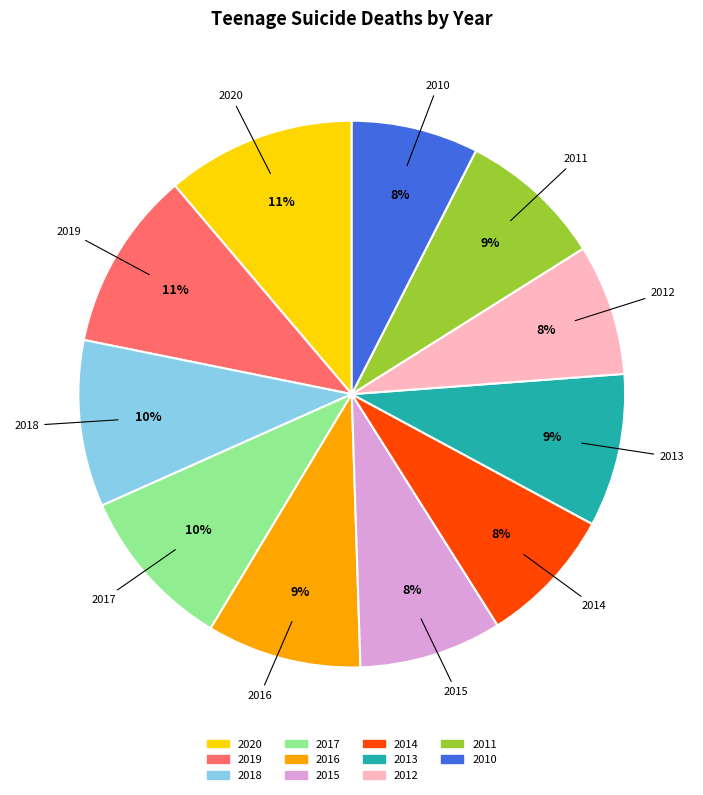

What percentage is the 2017 slice, to the nearest percent?

10%